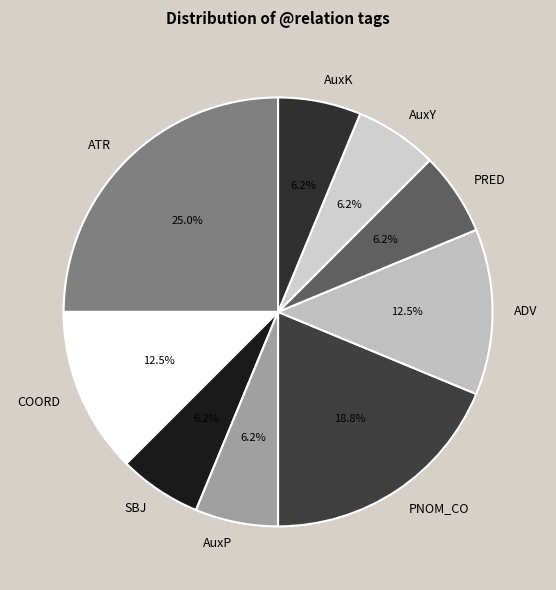

Which has a higher value, SBJ or ADV?

ADV